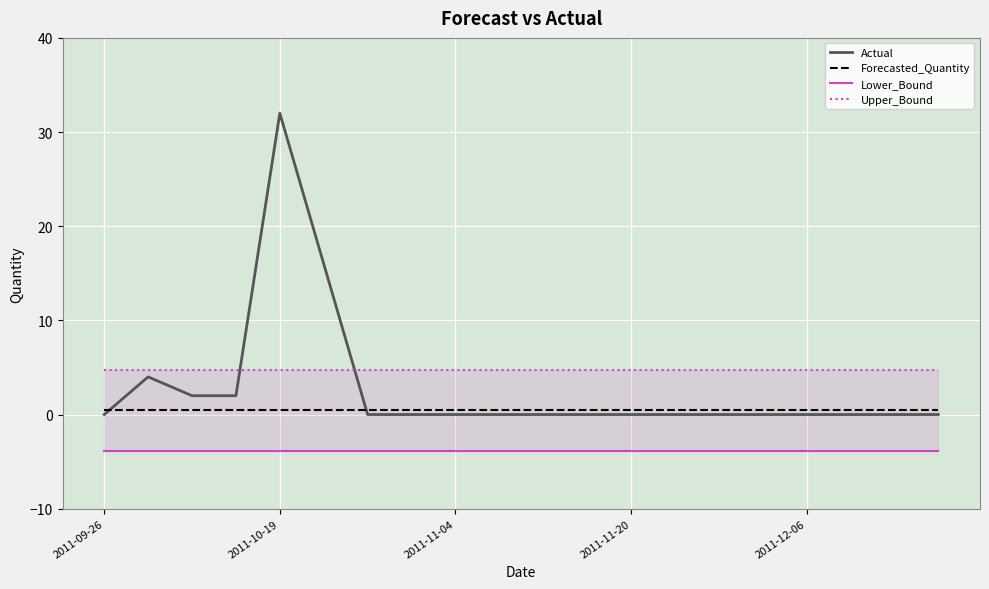

Which category has the highest value in the Actual series?

2011-10-19